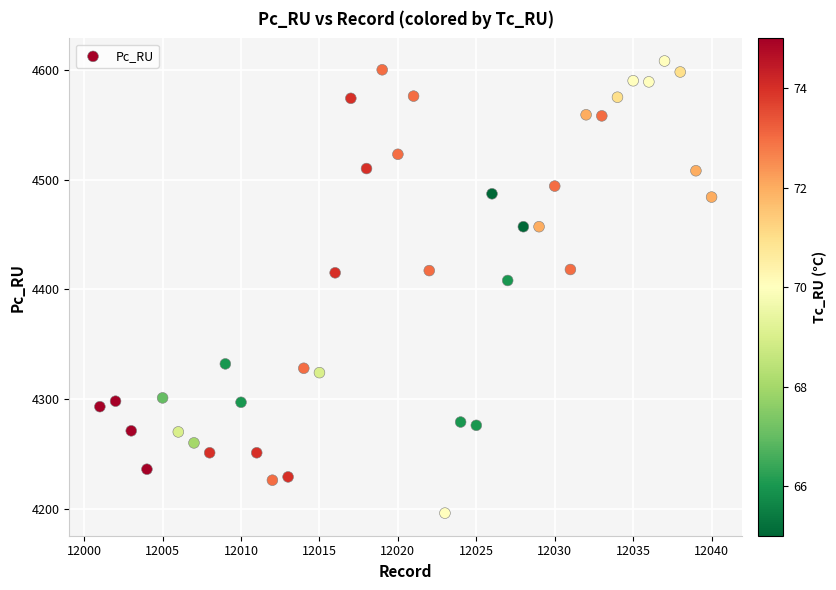

What is the range of Y values (max minus min)?

412